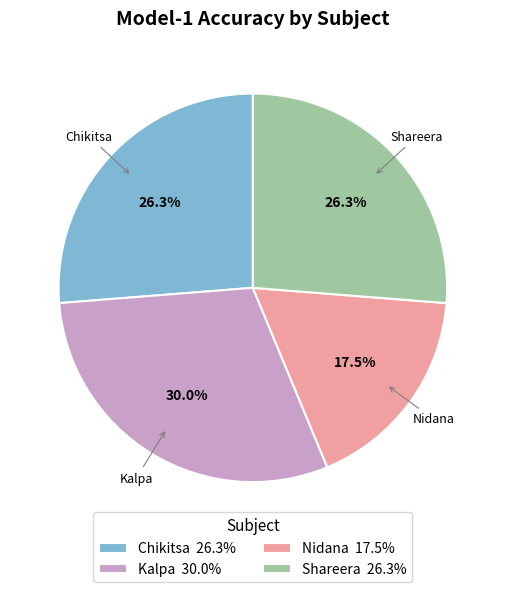

Between Nidana 17.5% and Shareera 26.3%, which is larger?

Shareera 26.3%